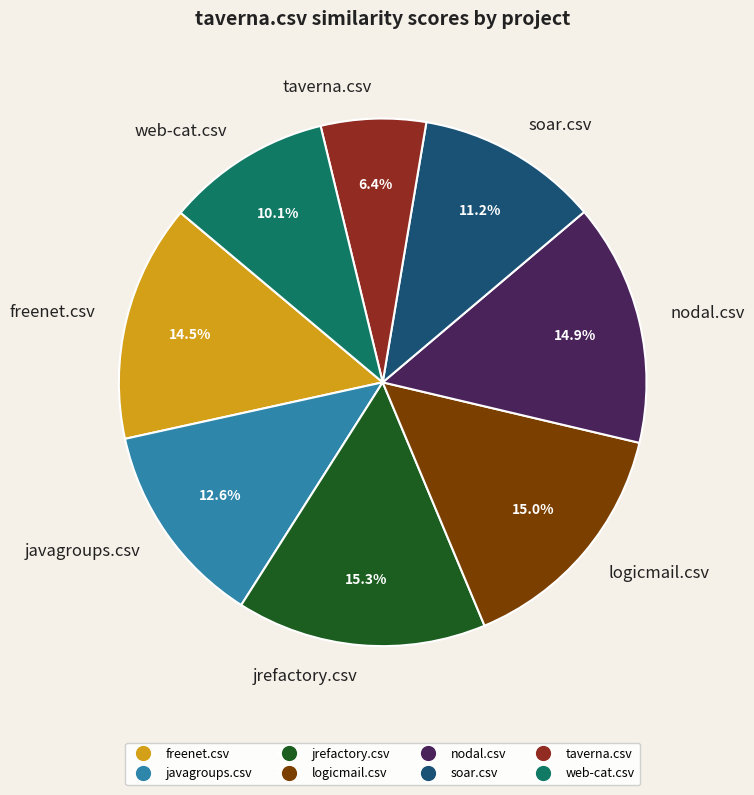

To the nearest percent, what portion does nodal.csv represent?

15%